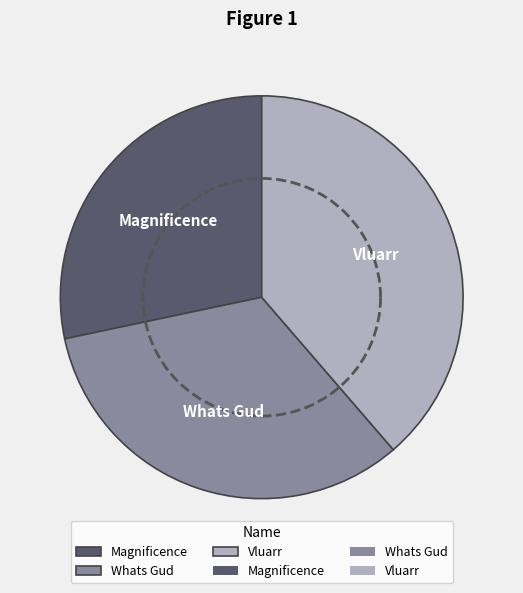

Between Vluarr and Whats Gud, which is larger?

Vluarr